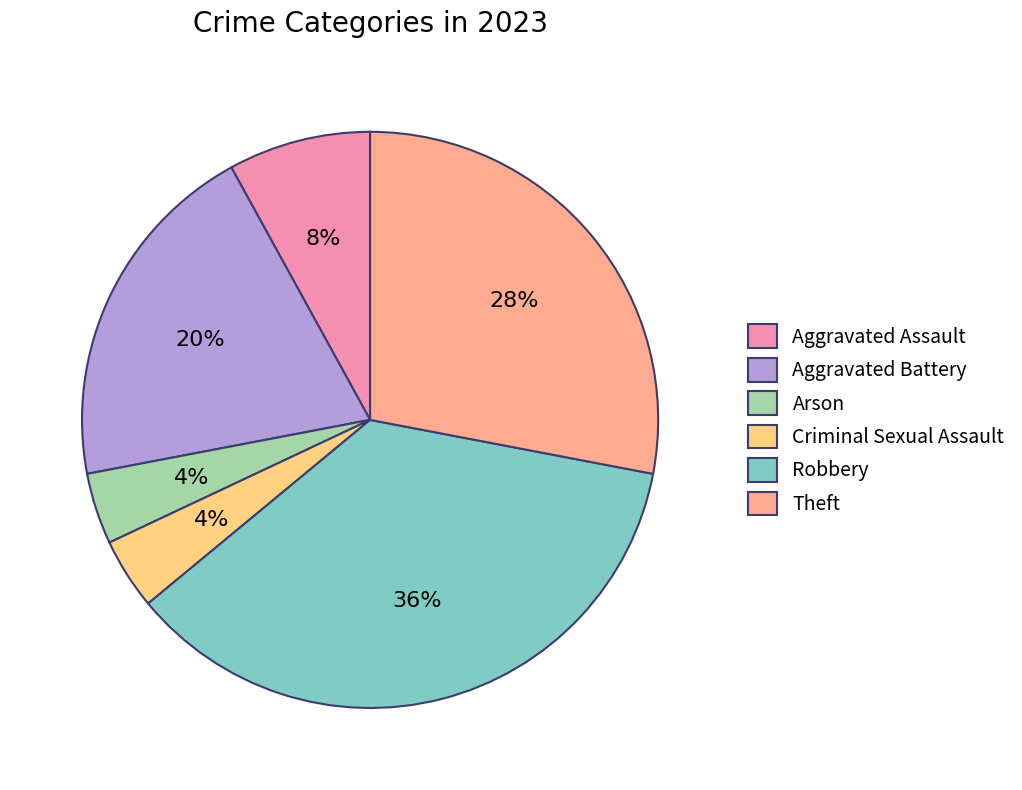

The Criminal Sexual Assault slice represents 4% of the pie. True or false?

True